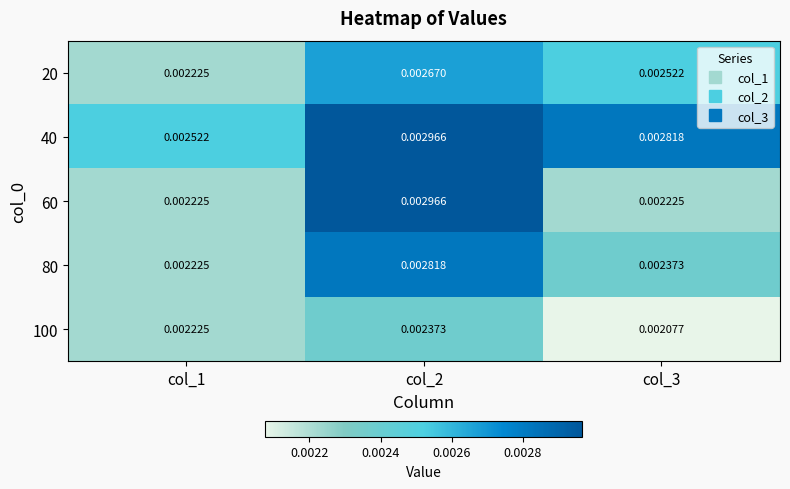

Is the value of 40 at col_1 greater than the value of 100 at col_3?

Yes